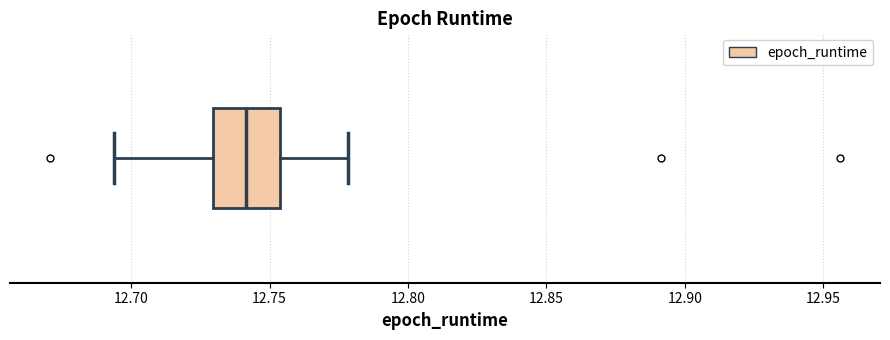

Where is the left edge of the box on the x-axis? The values are not printed on the chart, so give them approximately, as read against the axis.

12.730